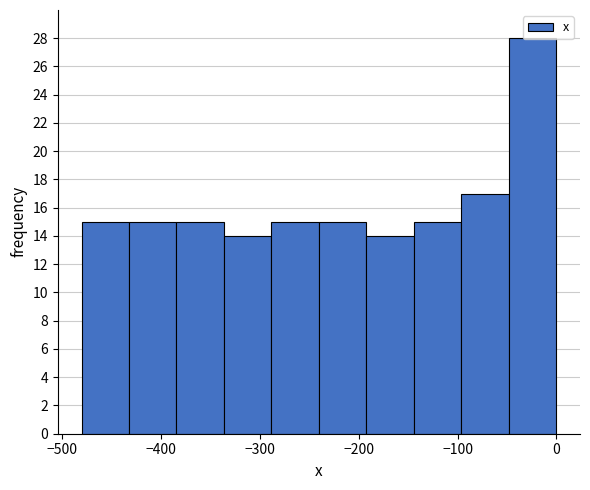

Reading left to right, transcribe this chart: for each bar, give the range it covers on the x-axis and its height. Neither the bar edges nor the heights are printed on the chart, so give them approximately, as read against the axes.

-480 to -430: 15
-430 to -380: 15
-380 to -340: 15
-340 to -290: 14
-290 to -240: 15
-240 to -190: 15
-190 to -140: 14
-140 to -100: 15
-100 to -50: 17
-50 to 0: 28